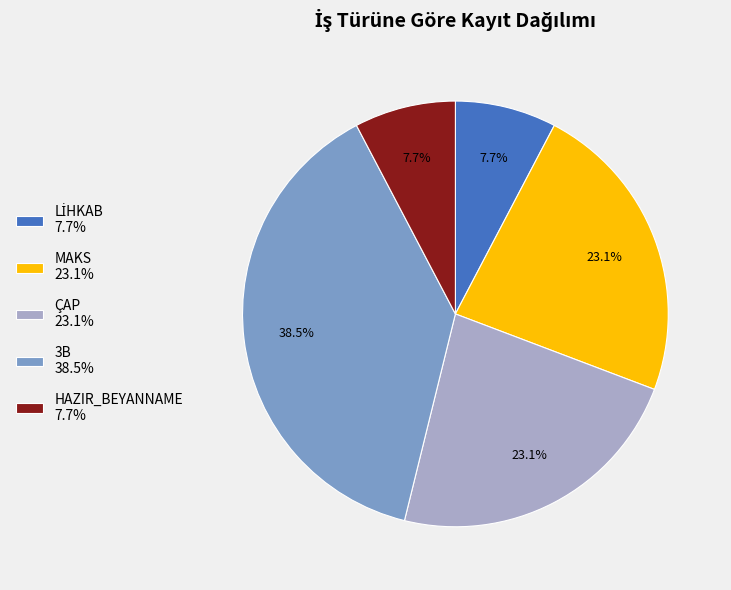

Between HAZIR_BEYANNAME 7.7% and MAKS 23.1%, which is larger?

MAKS 23.1%